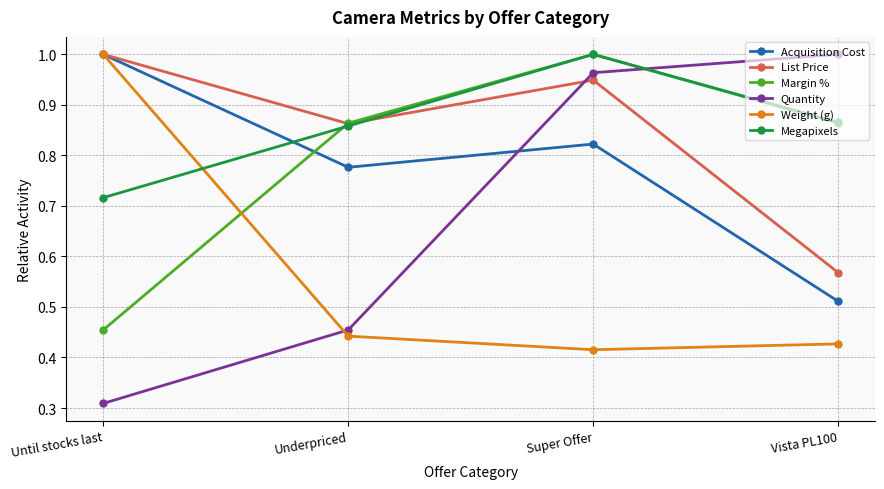

How many intersections are there between Margin % and List Price?

1